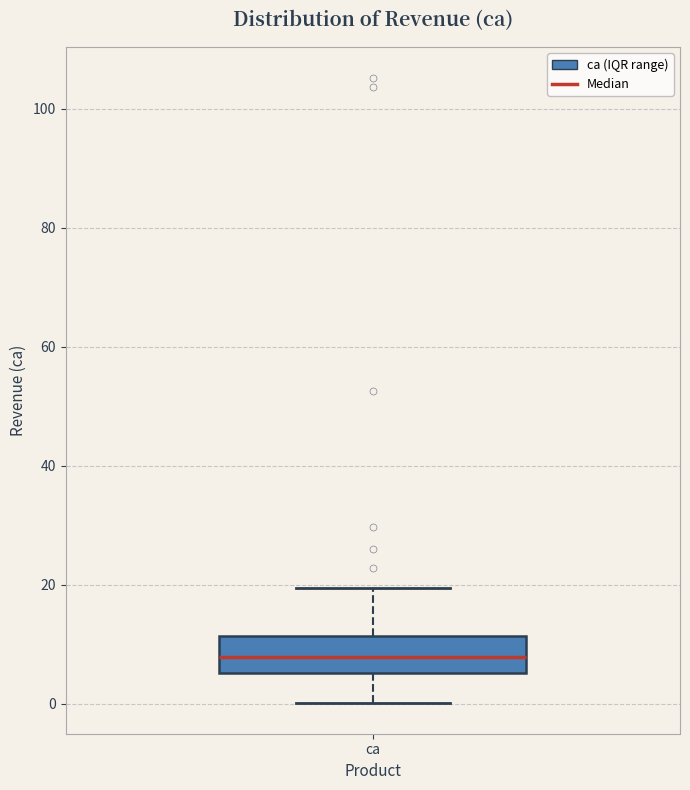

Read this box plot against the y-axis: the position of the median line, the range covered by the box, and the ends of both whiskers. The values are not printed on the chart, so give them approximately, as read against the axis.

median 8, box 6 to 12, whiskers 0 to 20